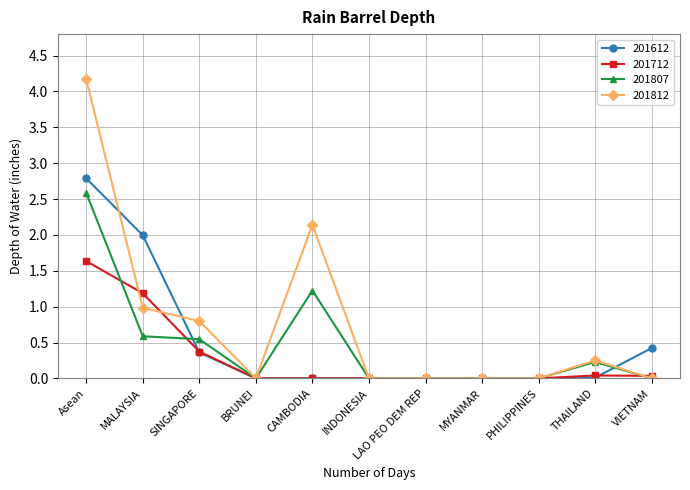

What position from the right is VIETNAM?

1